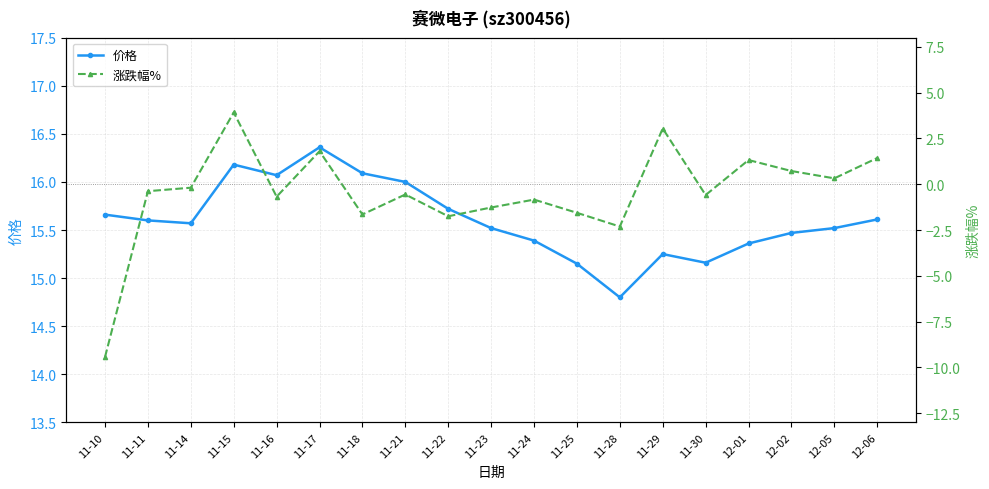

The value of 价格 at 11-25 is 15.2. True or false?

True